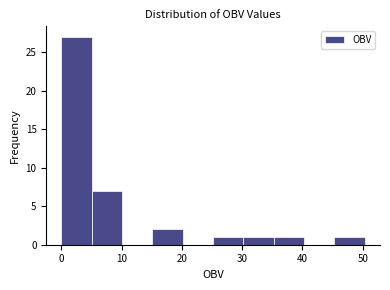

What is the height of the bar covering 0 to 5 on the x-axis? Neither the bar edges nor the heights are printed on the chart, so give them approximately, as read against the axes.

27